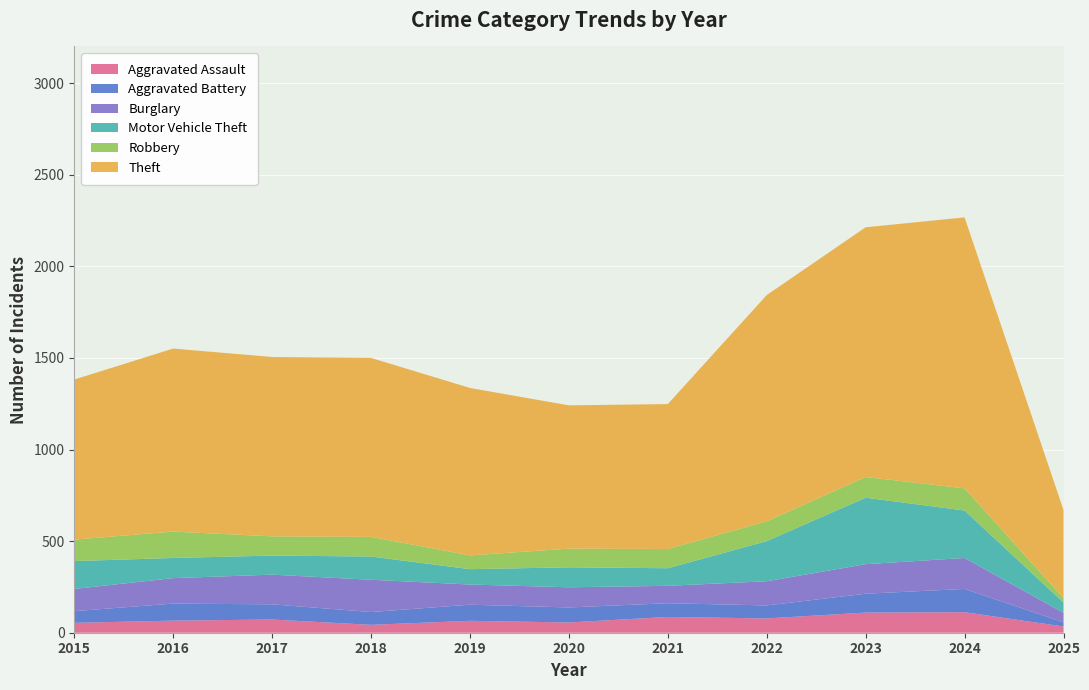

Reading right to left, transcribe all the data shown in this chart.

Aggravated Assault: 2025=34	2024=112	2023=110	2022=78	2021=86	2020=56	2019=65	2018=43	2017=72	2016=66	2015=54
Aggravated Battery: 2025=23	2024=127	2023=103	2022=71	2021=75	2020=82	2019=88	2018=70	2017=83	2016=93	2015=64
Burglary: 2025=52	2024=169	2023=161	2022=132	2021=95	2020=110	2019=110	2018=176	2017=162	2016=139	2015=121
Motor Vehicle Theft: 2025=56	2024=259	2023=363	2022=219	2021=96	2020=109	2019=84	2018=127	2017=104	2016=110	2015=152
Robbery: 2025=24	2024=121	2023=113	2022=108	2021=105	2020=102	2019=75	2018=107	2017=105	2016=144	2015=117
Theft: 2025=481	2024=1479	2023=1363	2022=1235	2021=791	2020=782	2019=914	2018=977	2017=979	2016=999	2015=874